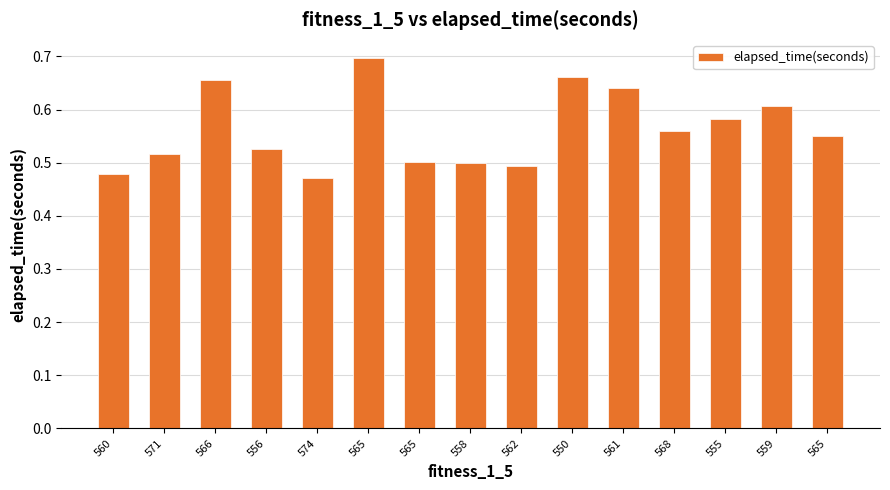

How many bars are there in total?

15